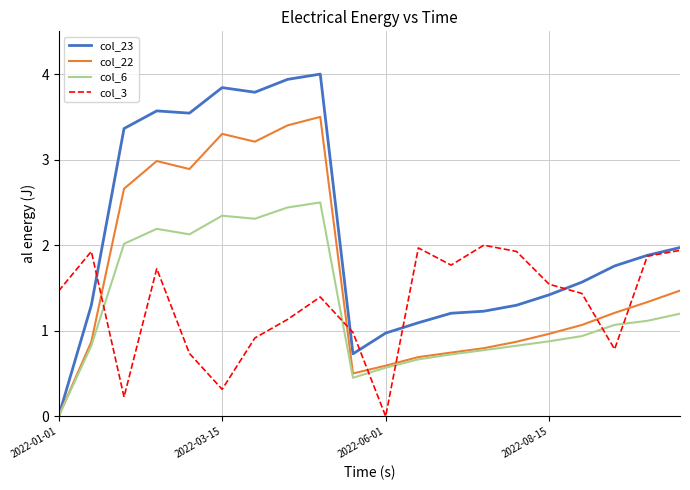

Which series has the widest spread of values?

col_23